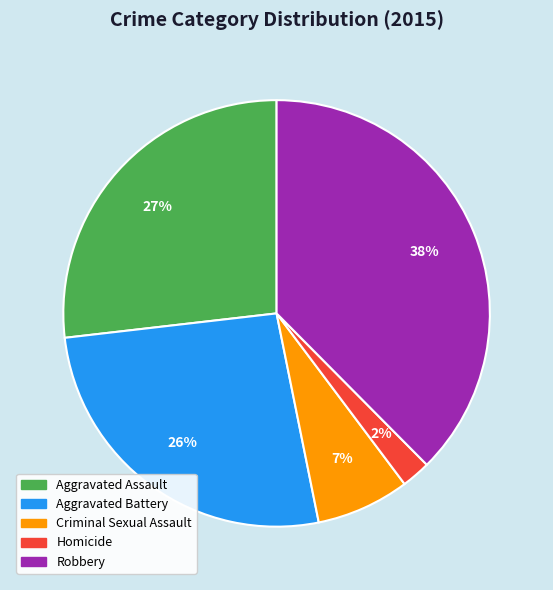

To the nearest percent, what is the difference between the Robbery and Aggravated Assault slice percentages?

11%